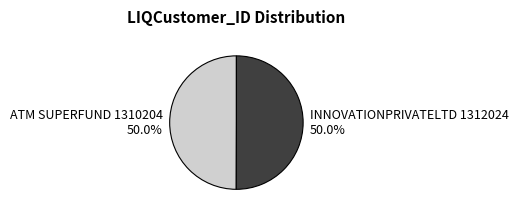

To the nearest percent, what percentage of the pie is INNOVATIONPRIVATELTD 1312024?

50%